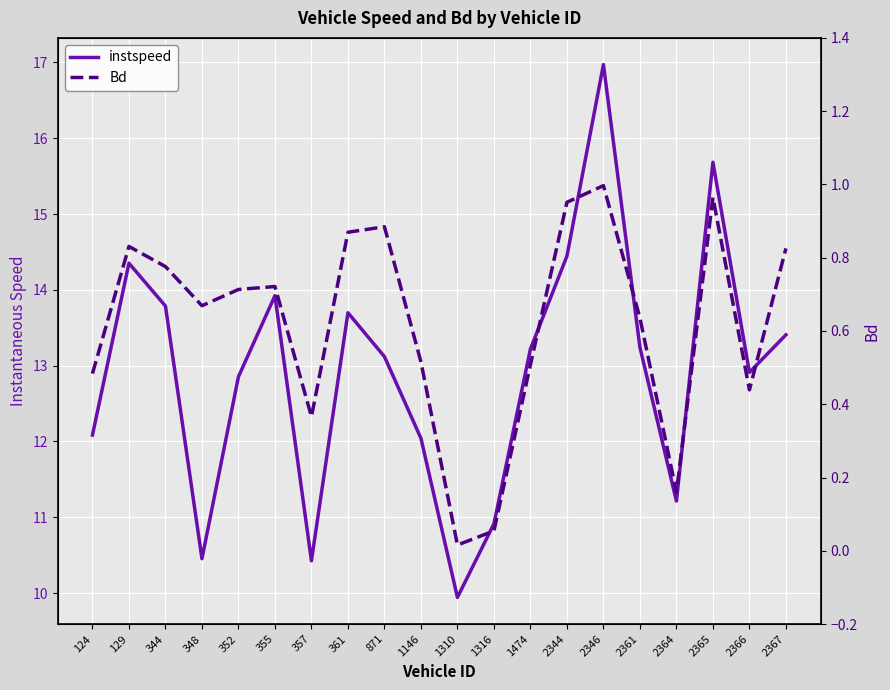

List the series in order of their peak value, lowest first.

Bd, instspeed